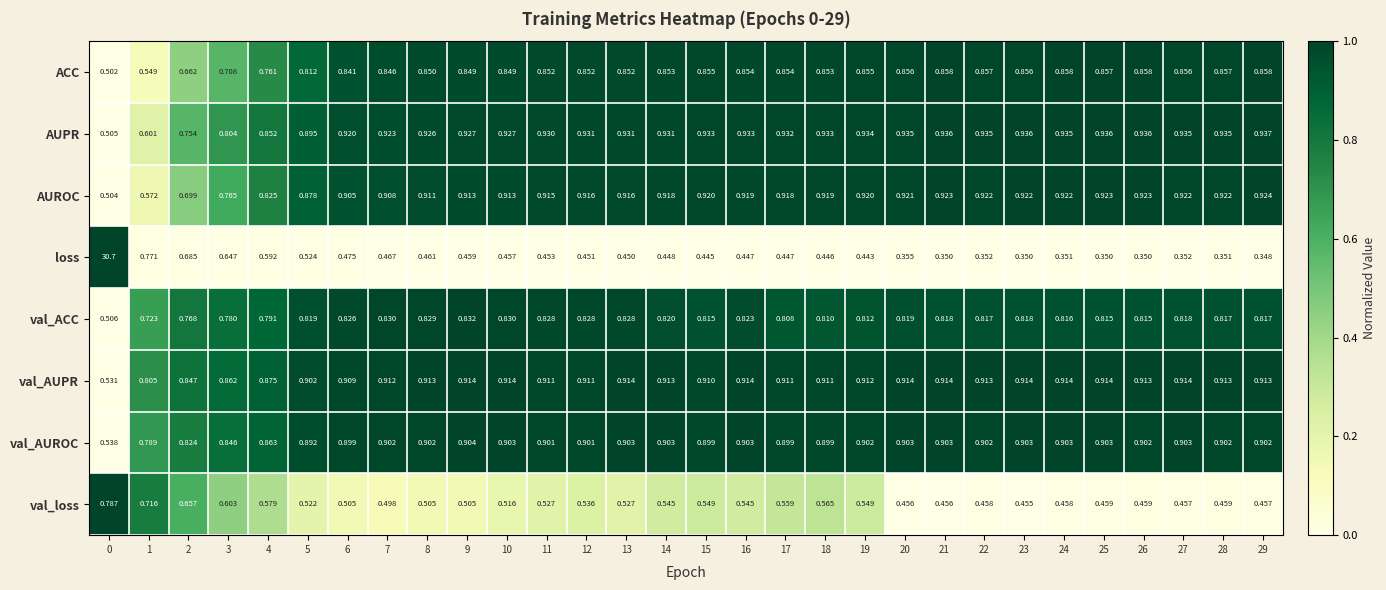

Rank the series at 15 from highest to lowest value.

AUPR, AUROC, val_AUPR, val_AUROC, ACC, val_ACC, val_loss, loss